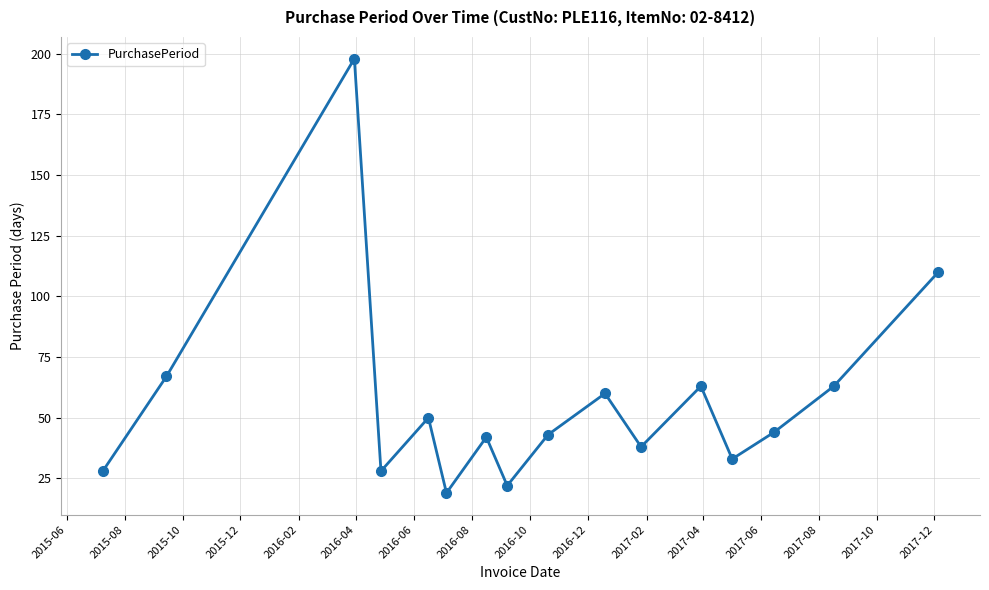

What is the maximum value shown in the chart?

198